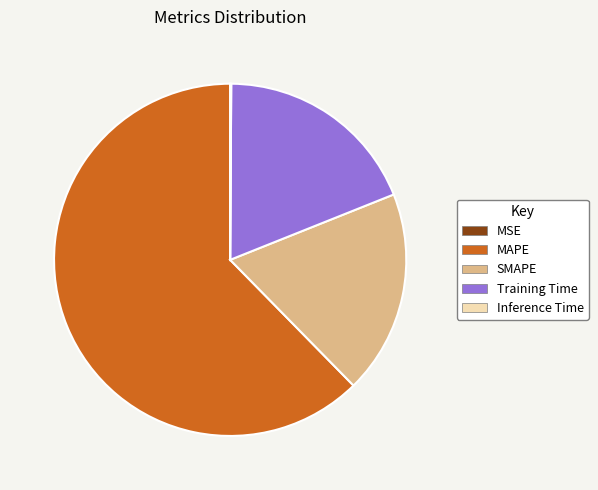

Is it true that SMAPE is 19% of the pie?

True